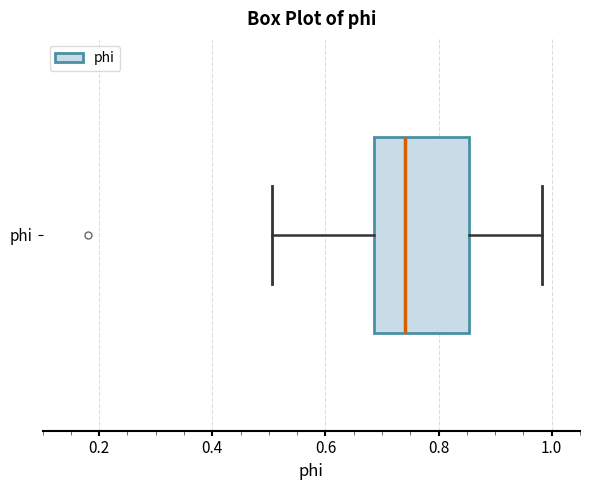

Read this box plot against the x-axis: the position of the median line, the range covered by the box, and the ends of both whiskers. The values are not printed on the chart, so give them approximately, as read against the axis.

median 0.74, box 0.68 to 0.86, whiskers 0.50 to 0.98